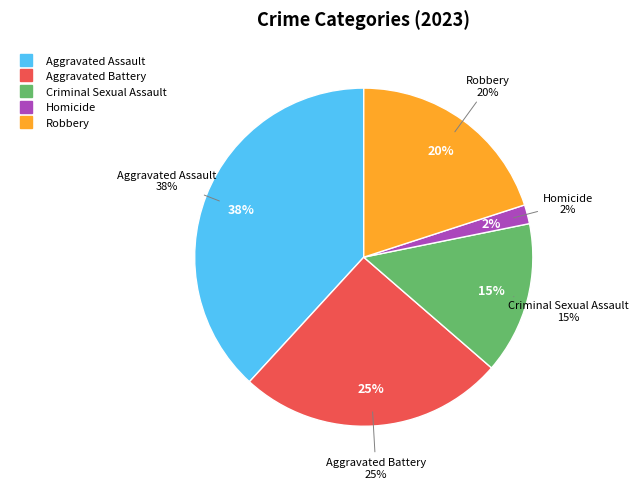

Which slice is the smallest?

Homicide